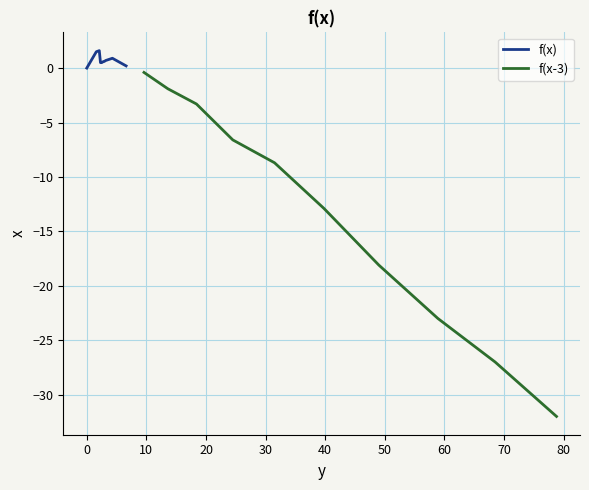

What is the maximum value for f(x)?

1.6